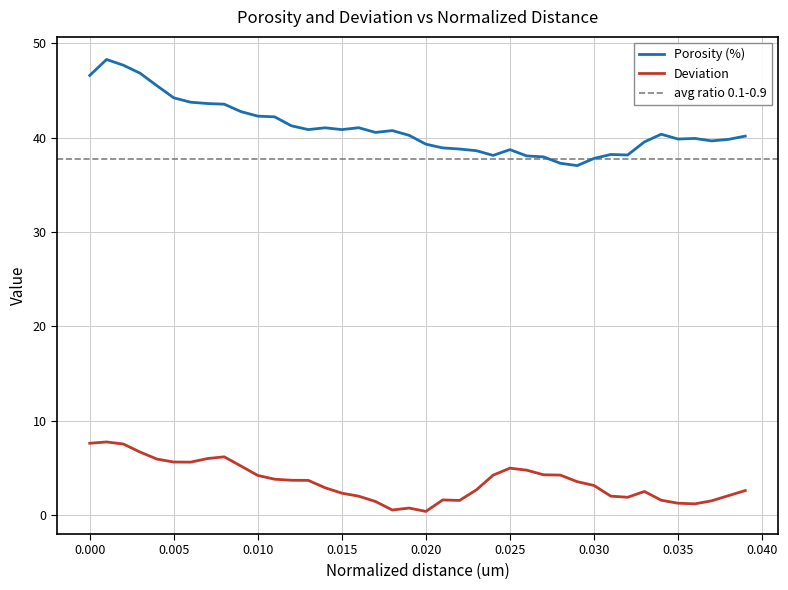

Rank the series by their maximum value, from lowest to highest.

Deviation, Porosity (%)